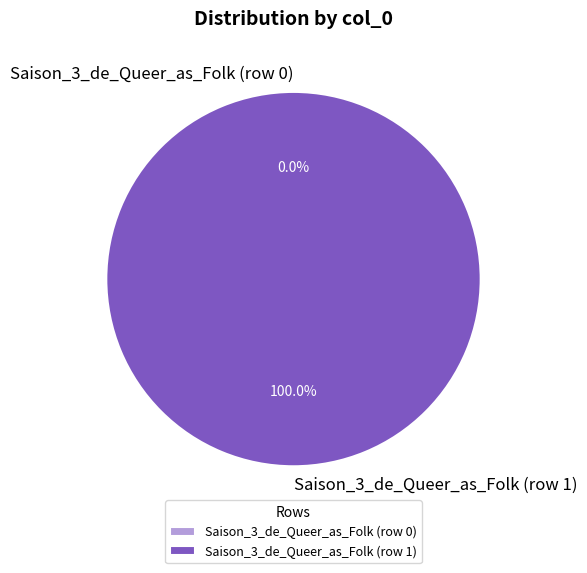

What is the largest slice in the pie chart?

Saison_3_de_Queer_as_Folk (row 1)